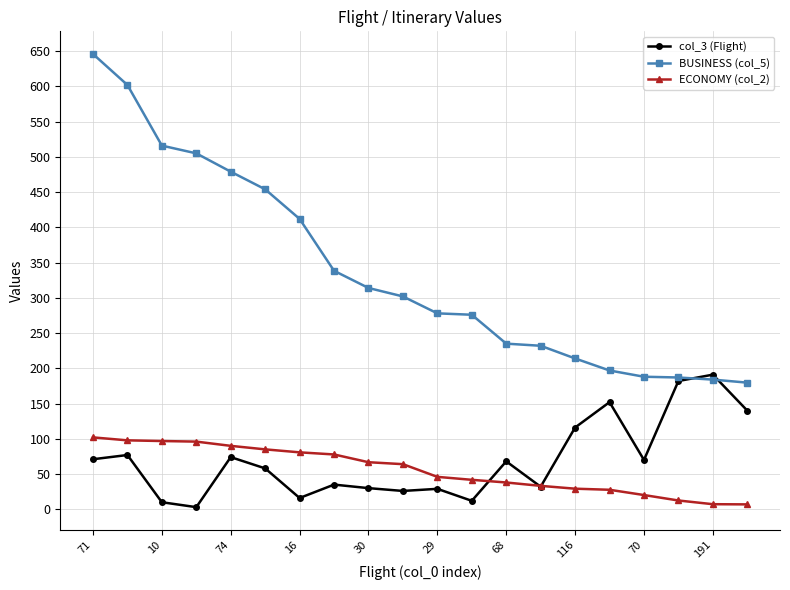

What is the value of the BUSINESS (col_5) point at the 6th from the left?

454.0